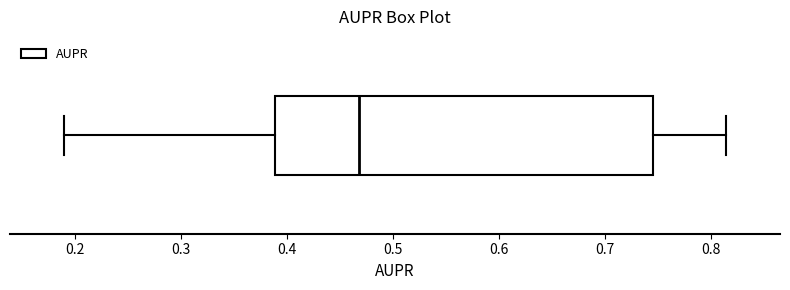

Where is the right edge of the box on the x-axis? The values are not printed on the chart, so give them approximately, as read against the axis.

0.75